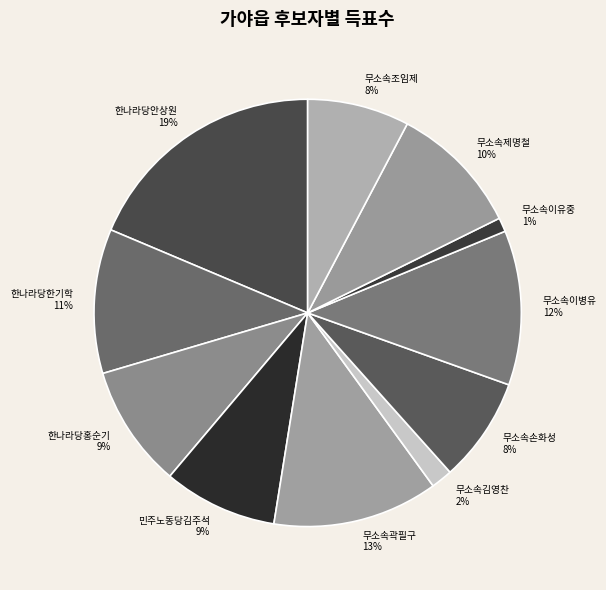

Is it true that 무소속조임제 is 8% of the pie?

True